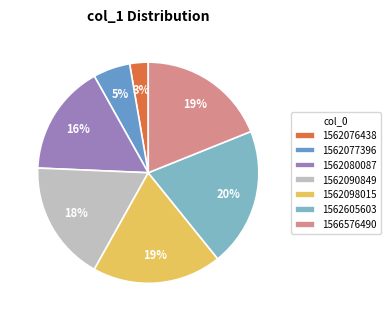

Combined, do 1562080087 and 1566576490 account for over 50%?

No